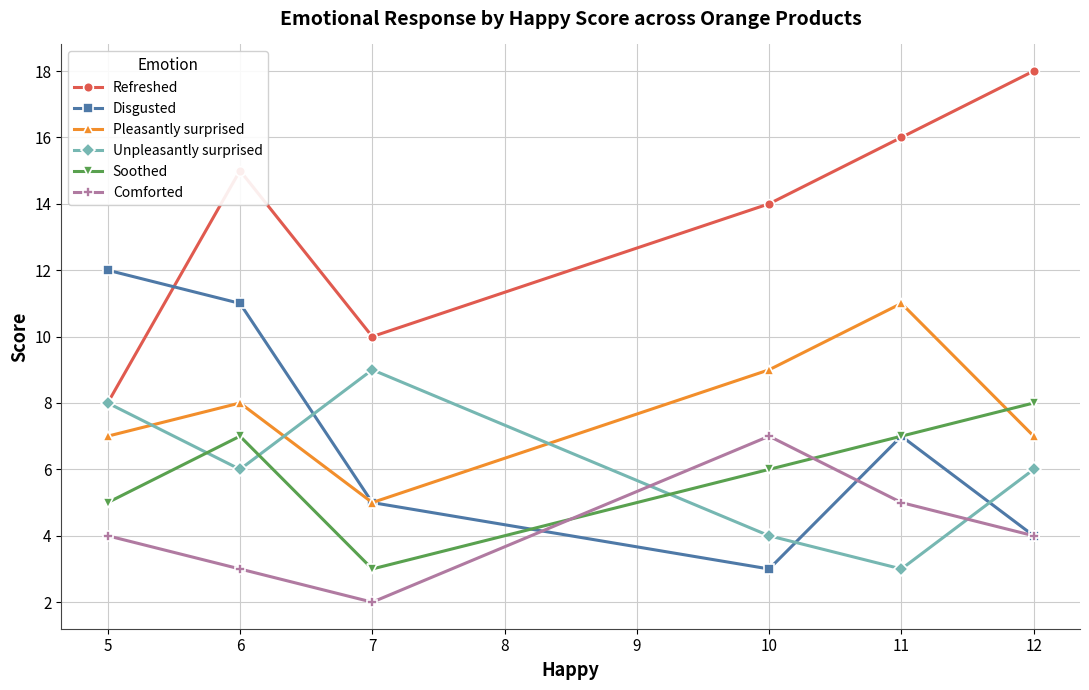

Where do Soothed and Disgusted first cross each other?

7 and 10